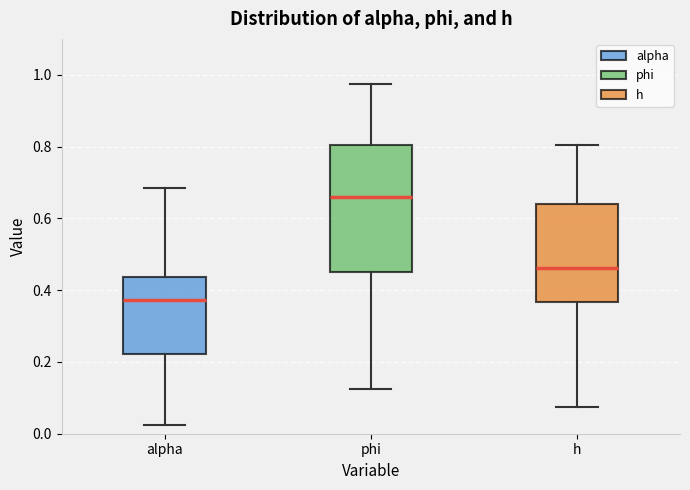

Which box is the tallest, from its lower edge to its upper edge?

phi